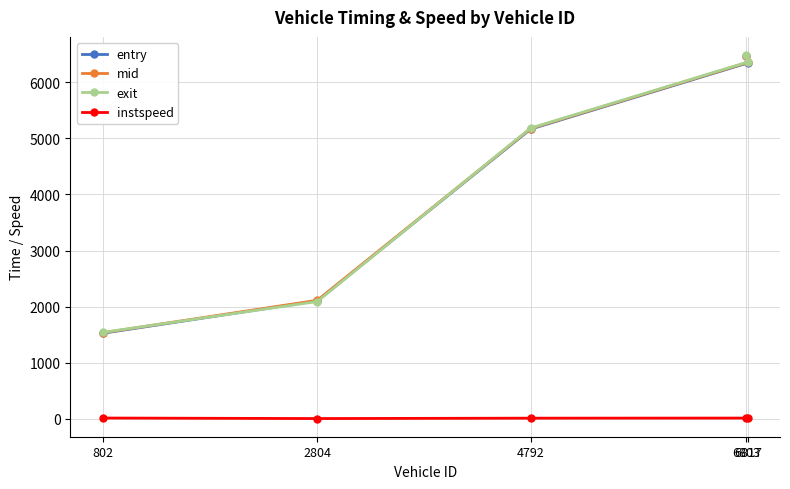

What is the value of the mid point at the 2nd from the left?

2113.0